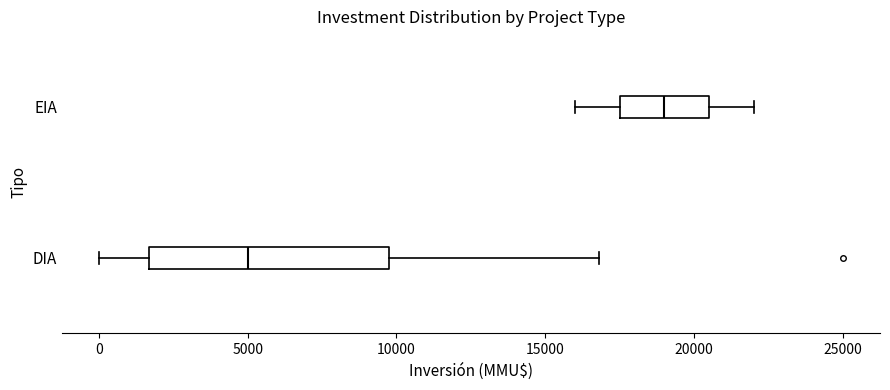

Reading bottom to top, read every box against the x-axis: the position of its median line, the range the box covers, and the ends of its whiskers. The values are not printed on the chart, so give them approximately, as read against the axis.

DIA: median 5000, box 1500 to 10000, whiskers 0 to 17000
EIA: median 19000, box 17500 to 20500, whiskers 16000 to 22000